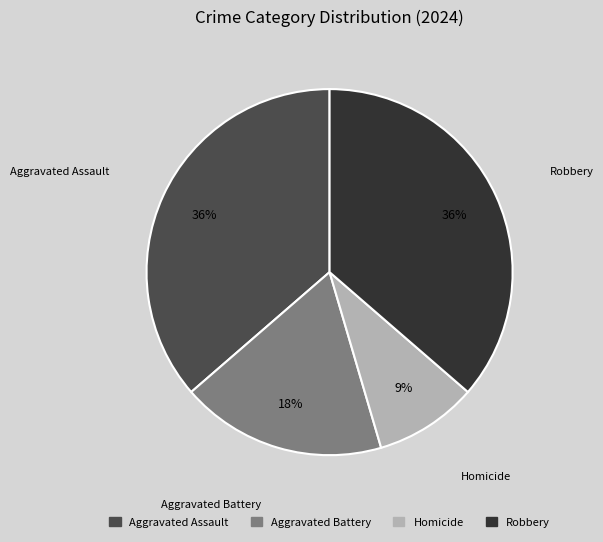

How many segments does this pie chart have?

4